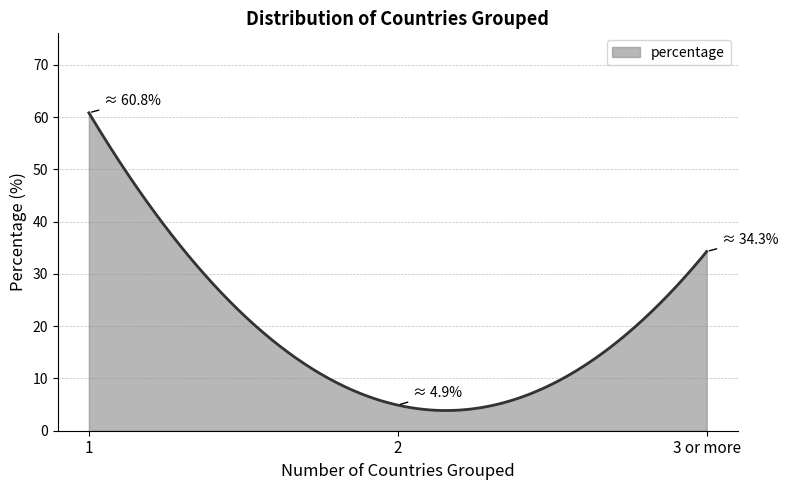

What is the minimum value shown in the chart?

3.9